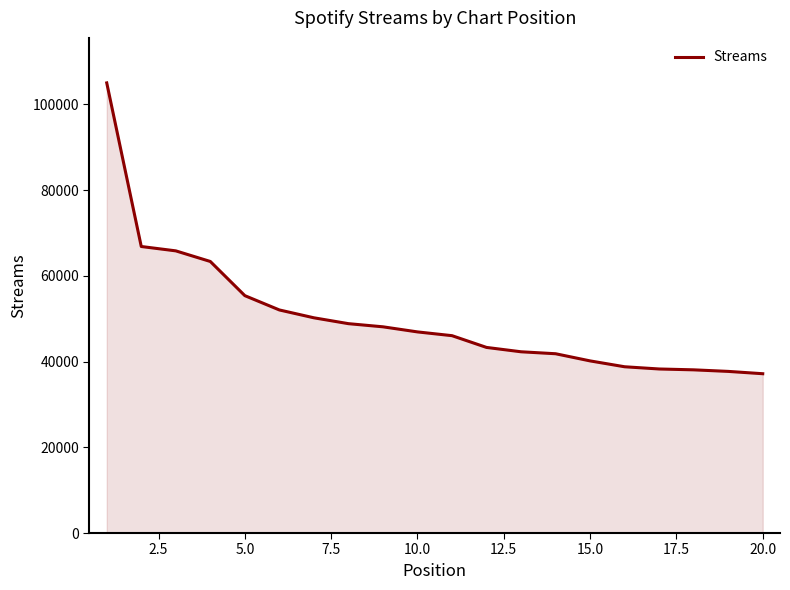

What is the smallest value displayed?

37163